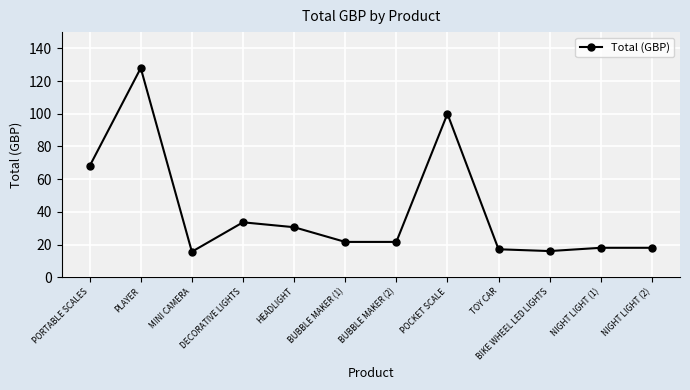

Which category has the highest value across all series?

PLAYER